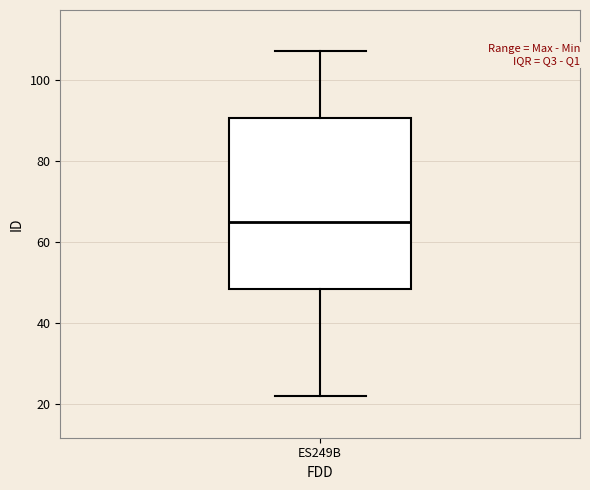

Where does the upper whisker of the box for ES249B end on the y-axis? The values are not printed on the chart, so give them approximately, as read against the axis.

108